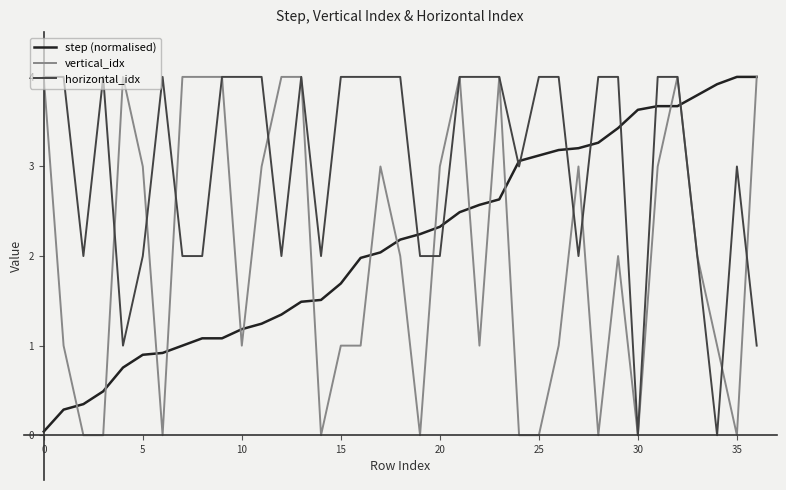

What is the maximum value for step (normalised)?

4.0